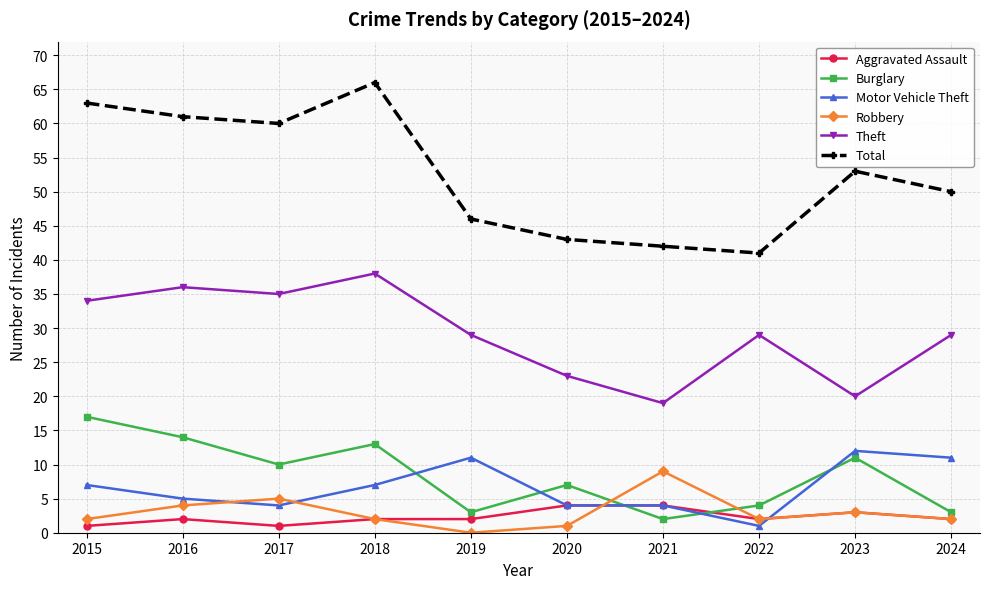

True or false: Theft and Total intersect in this chart.

False